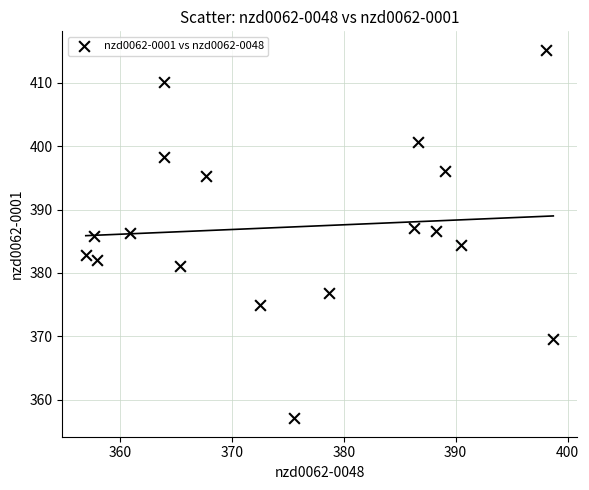

What is the range of Y values (max minus min)?

58.2